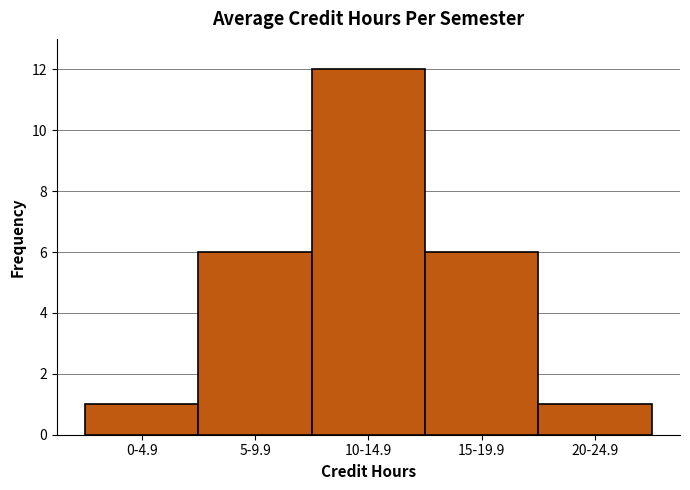

Reading right to left, what are all the values shown in this chart?

1	6	12	6	1